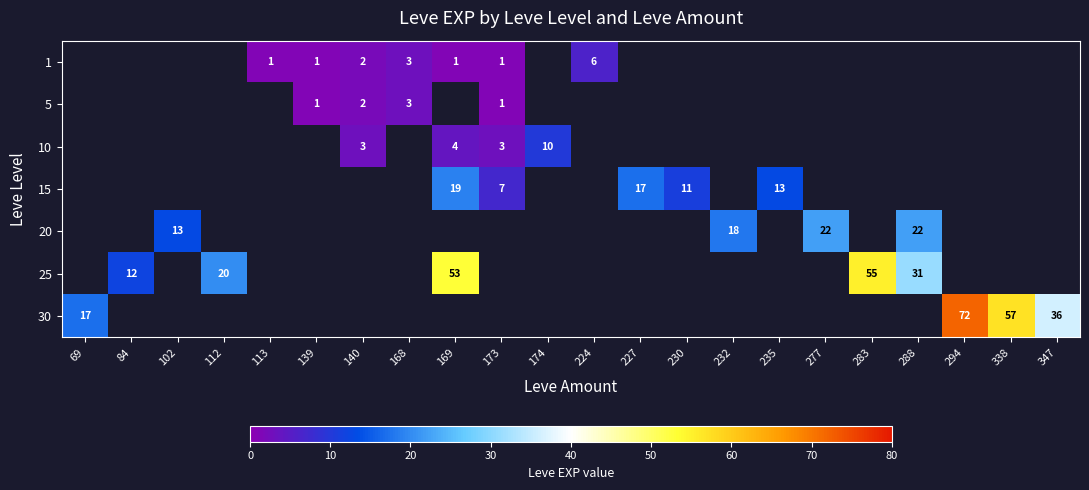

The value of 20 at 277 is 22. True or false?

True